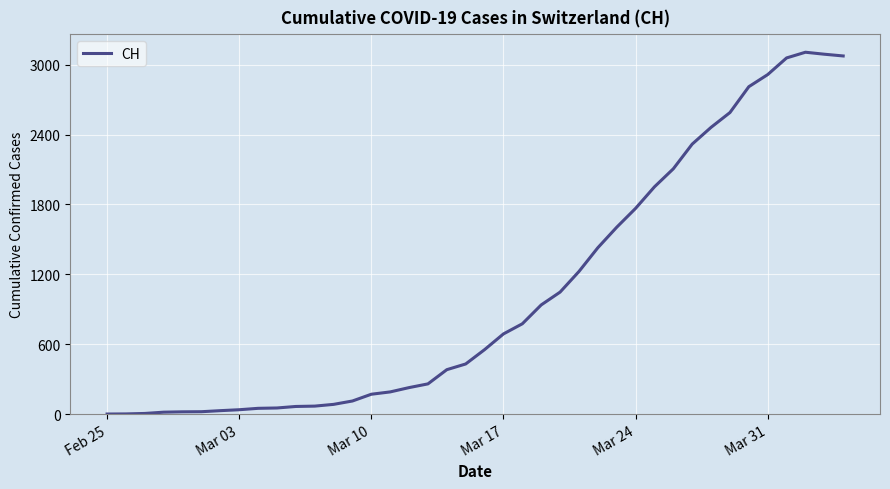

What is the difference between the maximum and minimum values?

3107